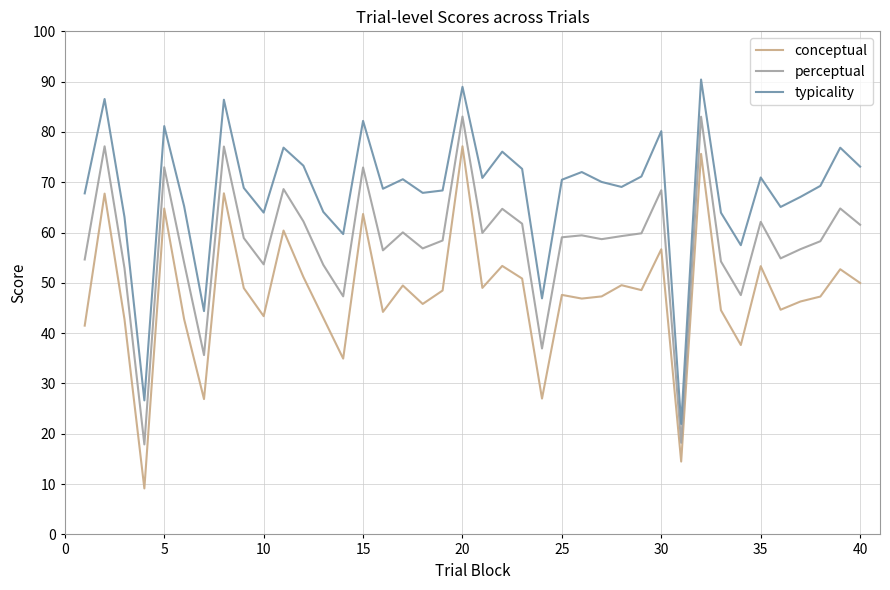

Which series has the largest total across all categories?

typicality